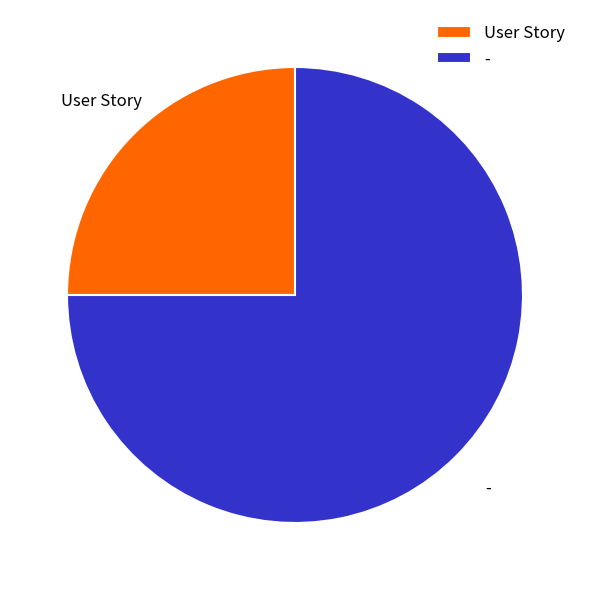

Is it true that - is 69% of the pie?

False